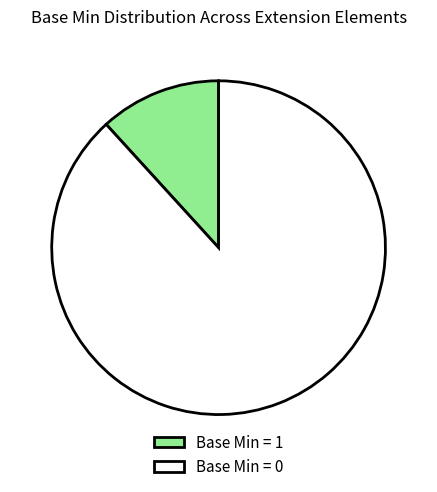

Does any single category account for the majority?

Yes